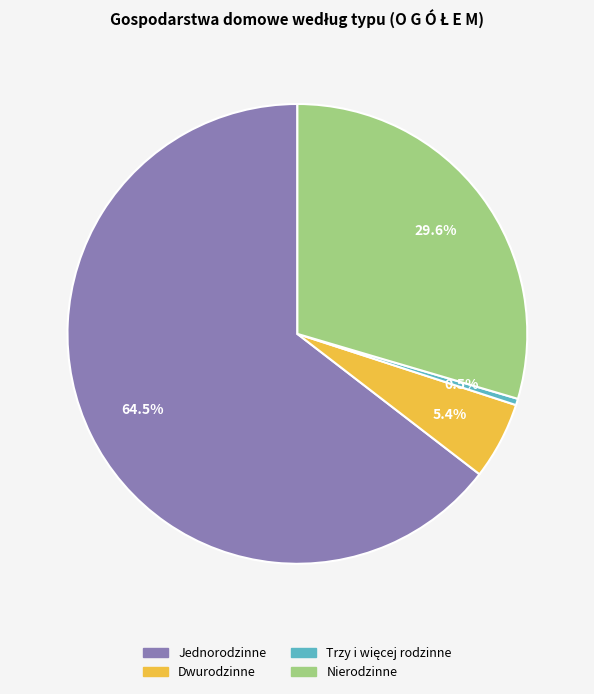

What is the largest slice in the pie chart?

Jednorodzinne